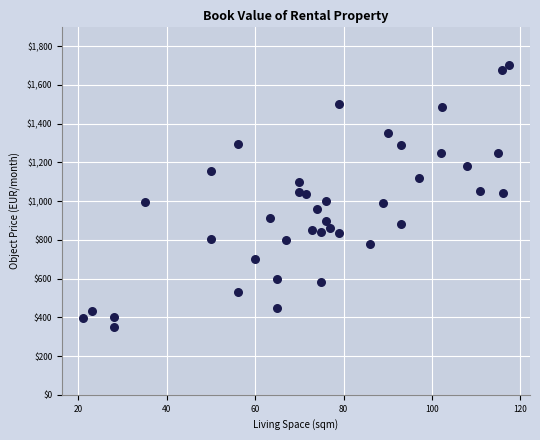

What is the range of X values (max minus min)?

96.3